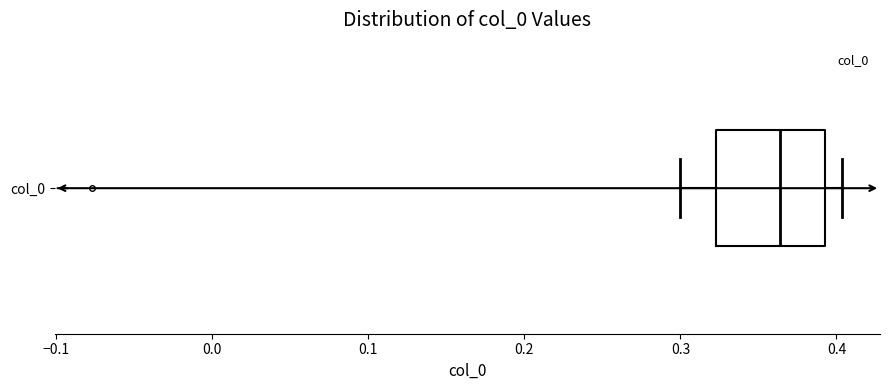

Read this box plot against the x-axis: the position of the median line, the range covered by the box, and the ends of both whiskers. The values are not printed on the chart, so give them approximately, as read against the axis.

median 0.36, box 0.32 to 0.39, whiskers 0.30 to 0.40